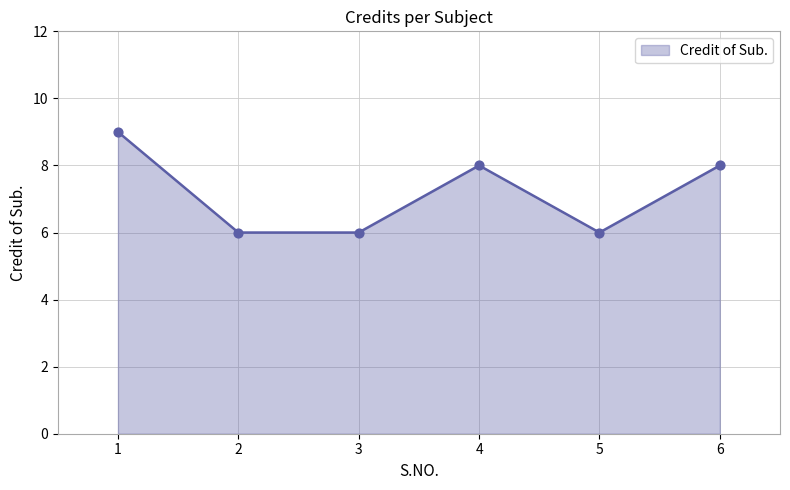

Approximately how many times larger is the value at 3 compared to 1?

0.7